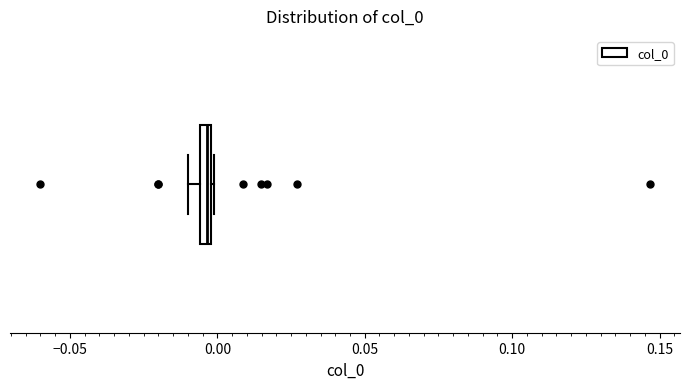

Where is the right edge of the box on the x-axis? The values are not printed on the chart, so give them approximately, as read against the axis.

0.000